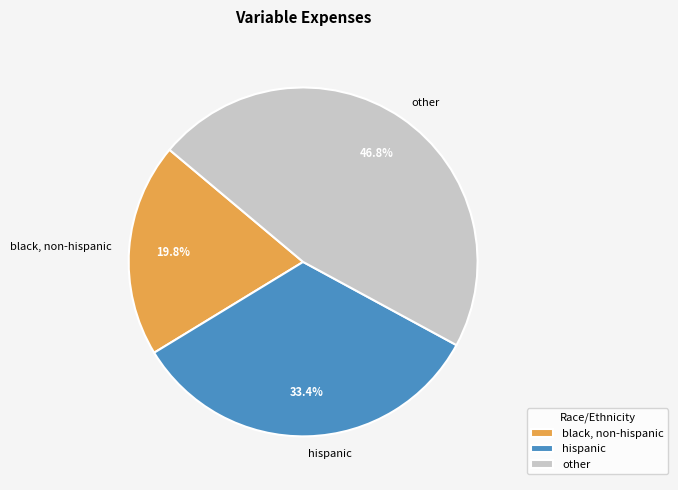

How many slices are in this pie chart?

3